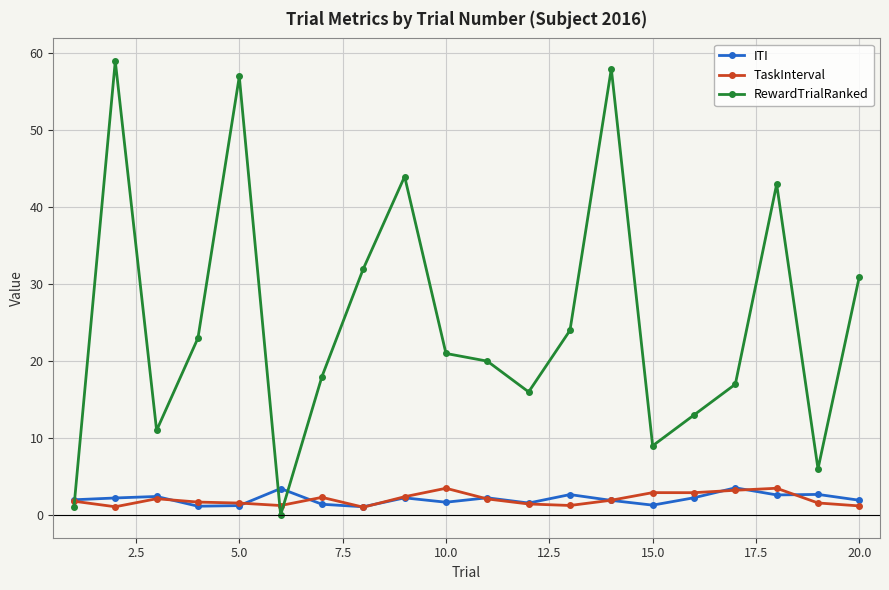

Which series ends up on top after the final intersection of TaskInterval and ITI?

ITI